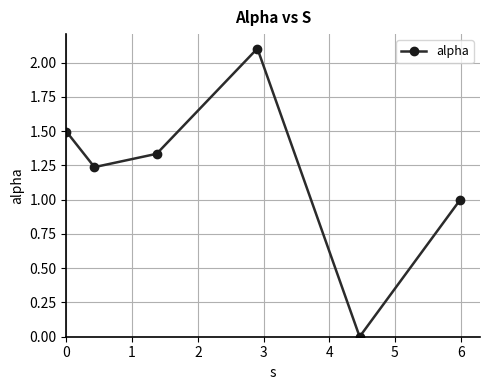

What is the greatest value displayed?

2.1